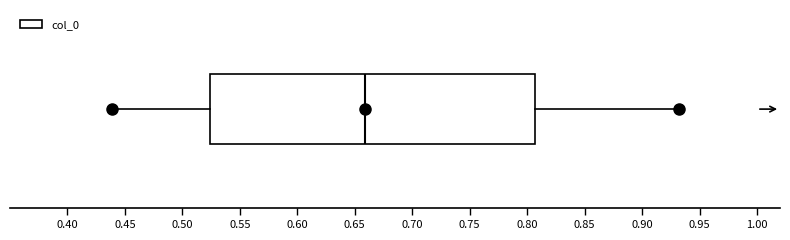

Where does the median line of the box sit on the x-axis? The values are not printed on the chart, so give them approximately, as read against the axis.

0.660